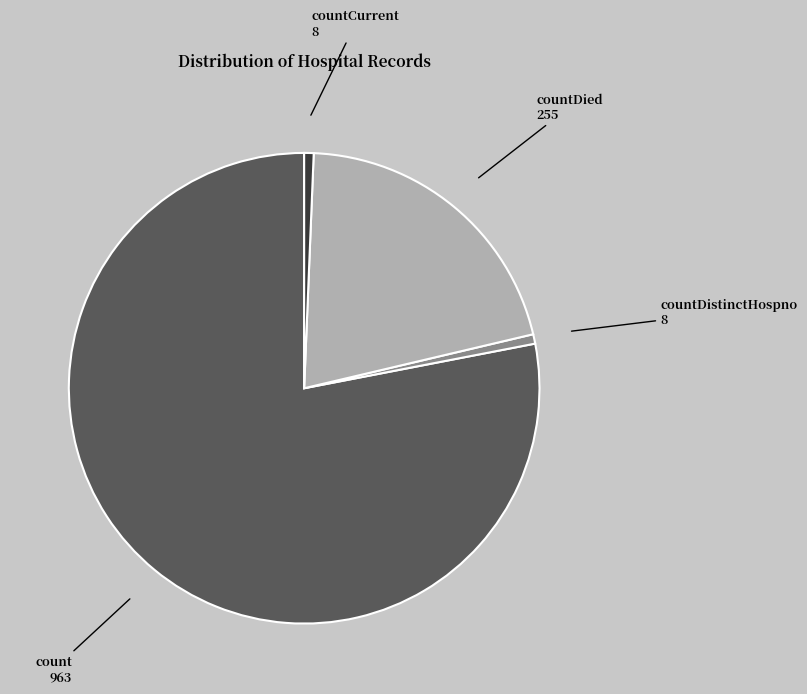

Count the number of slices in the pie.

4